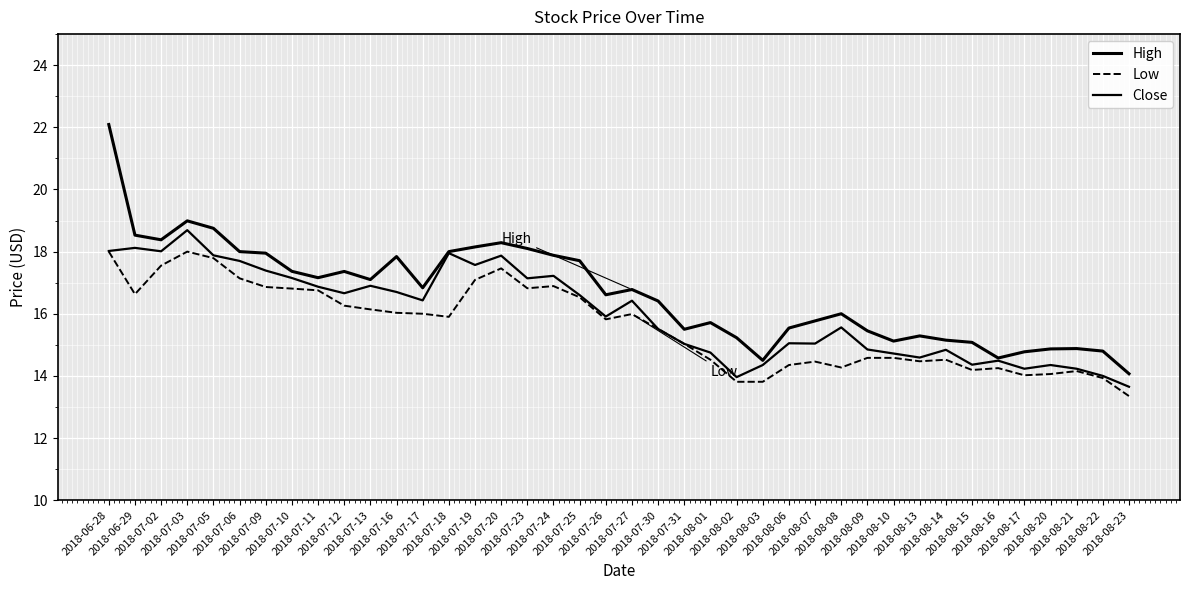

What is the value of the Low point at the 27th from the left?

14.3